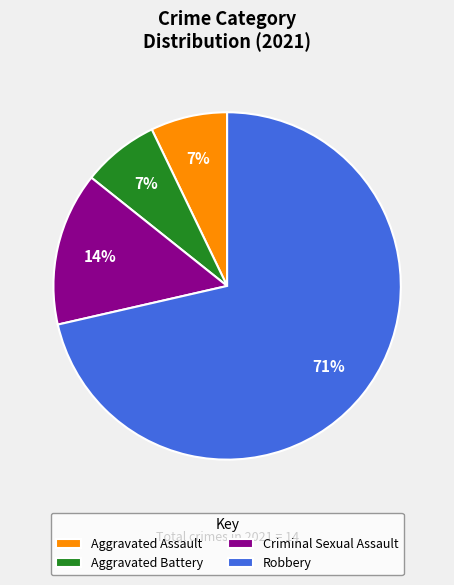

To the nearest percent, what is the combined percentage of Robbery and Aggravated Battery?

79%